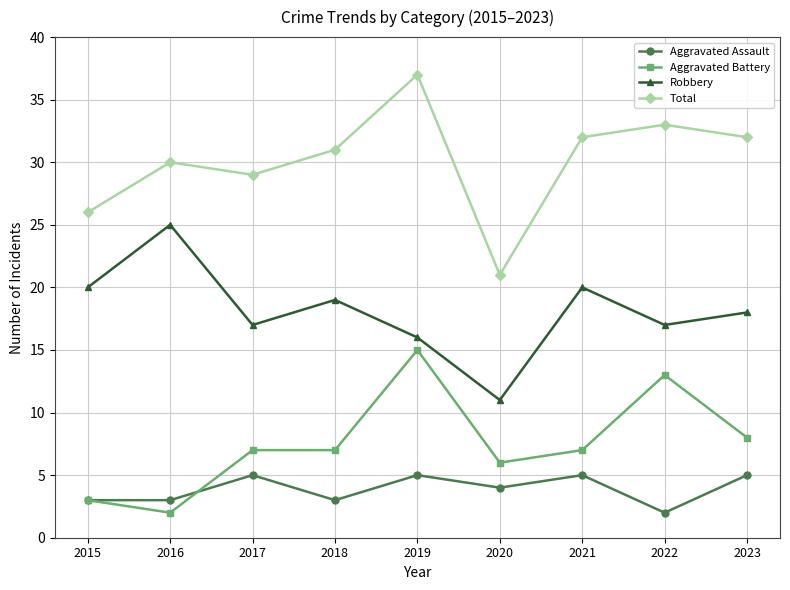

Is this an area chart (filled region under the line)?

No